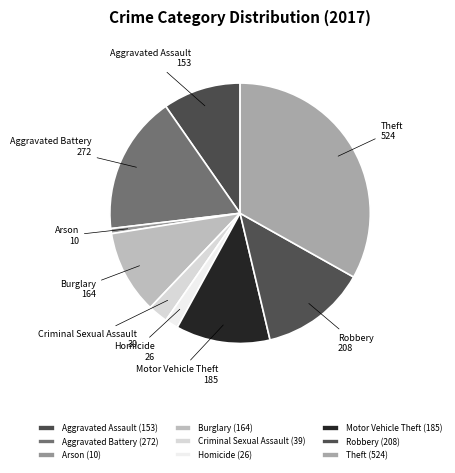

Do Criminal Sexual Assault and Aggravated Assault together represent more than half of the pie?

No